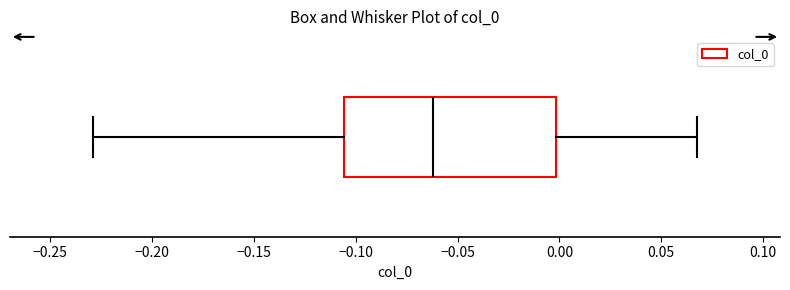

Where is the right edge of the box on the x-axis? The values are not printed on the chart, so give them approximately, as read against the axis.

0.000